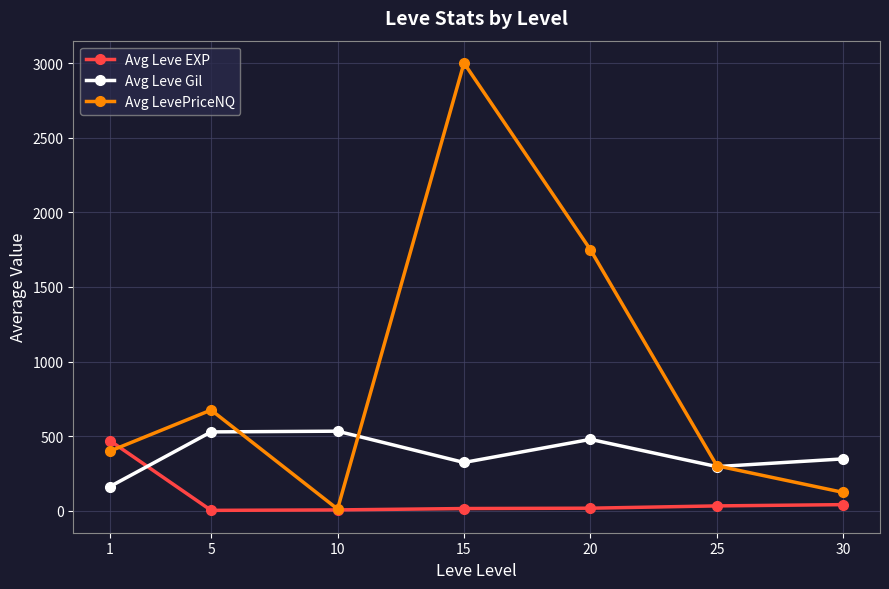

How many values in the Avg Leve Gil series are below 347?

3